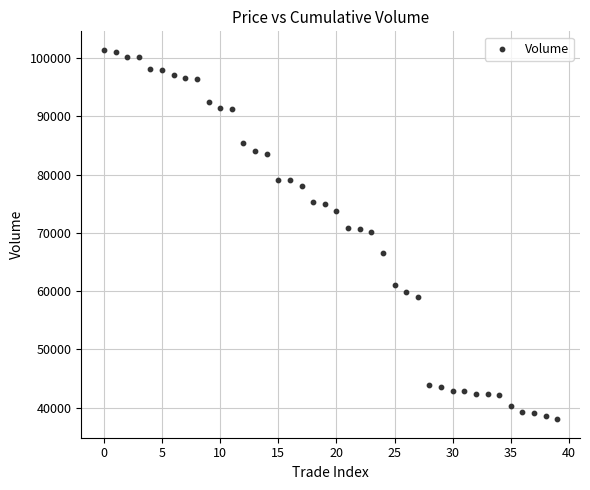

What is the range of Y values (max minus min)?

63406